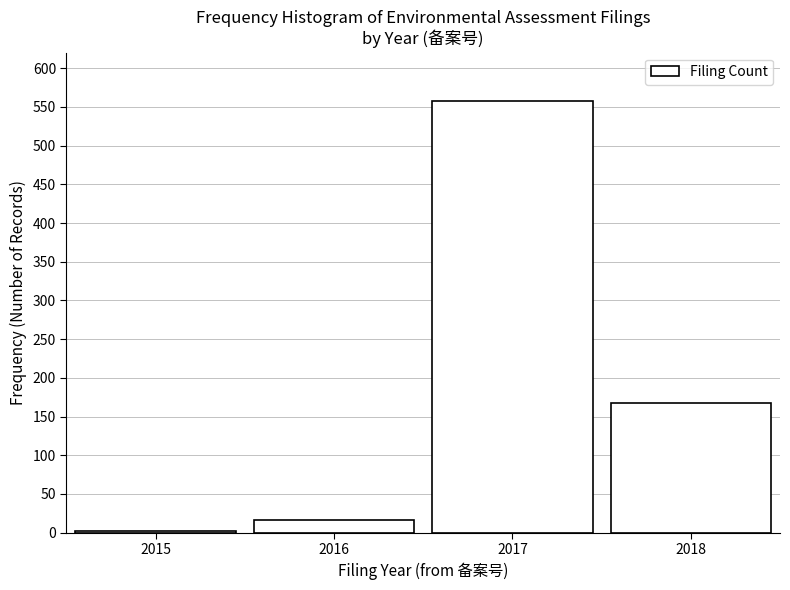

Reading left to right, what are all the values shown in this chart?

2	16	558	167